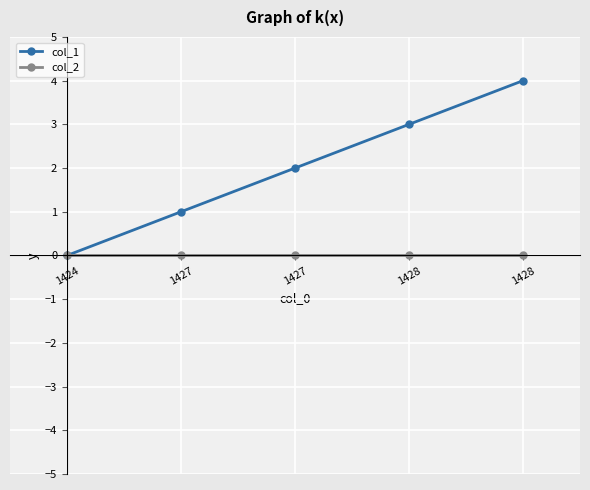

How many series are shown in this chart?

2